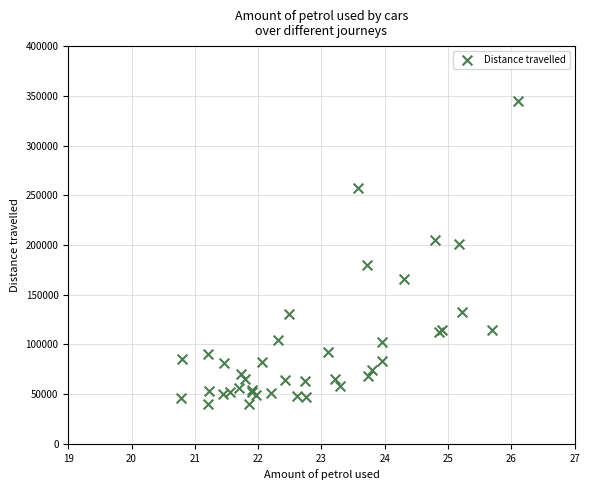

What Y value in the scatter plot is closest to 192437?

200655.0